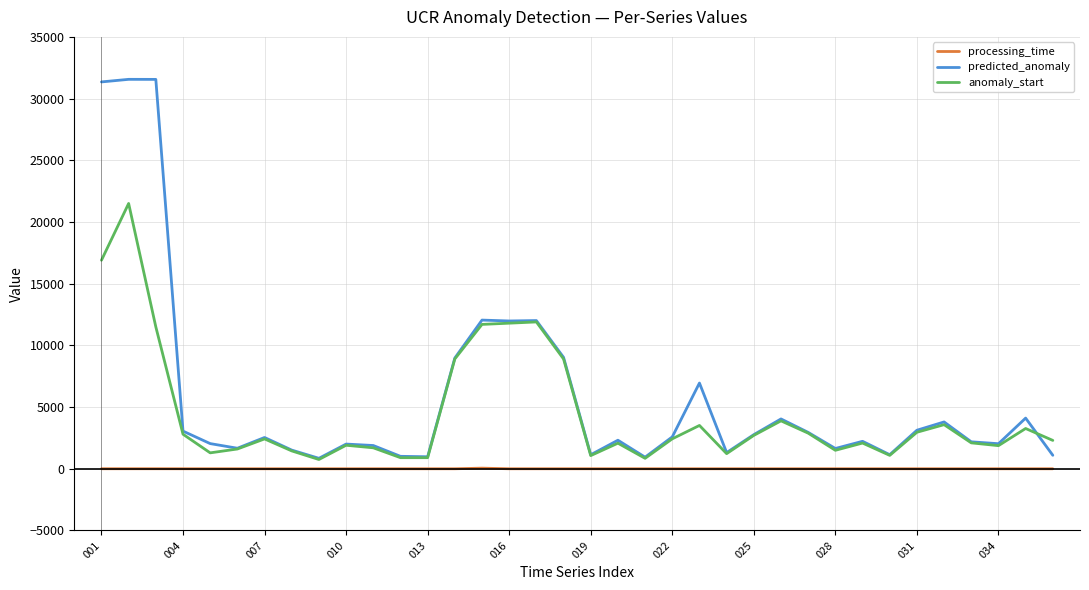

True or false: predicted_anomaly and processing_time intersect in this chart.

False